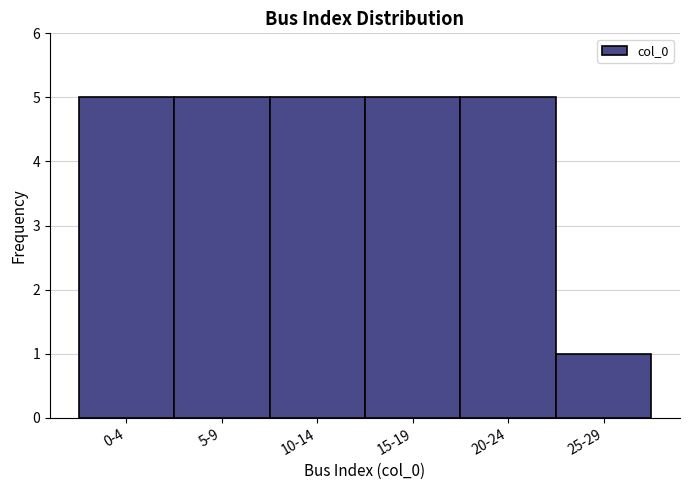

Reading left to right, extract all data points from this chart.

5	5	5	5	5	1